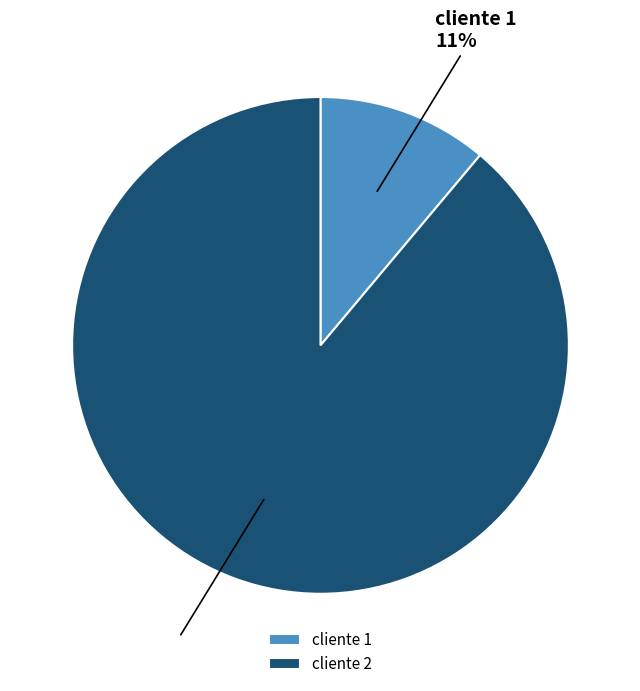

Is it true that cliente 1 is 11% of the pie?

True